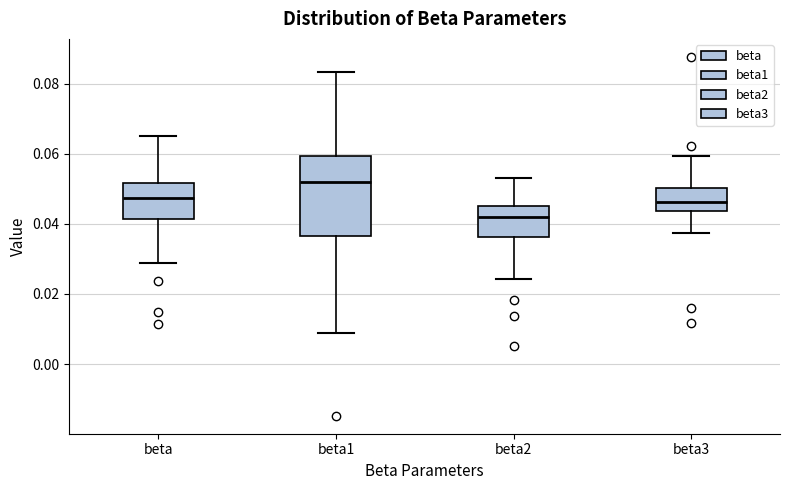

Where is the lower edge of the box for beta1 on the y-axis? The values are not printed on the chart, so give them approximately, as read against the axis.

0.036